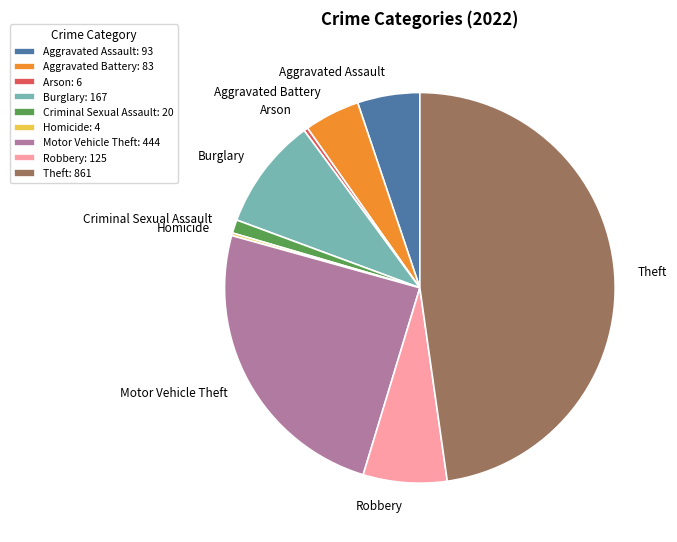

Approximately how many times larger is the value at Aggravated Battery compared to Aggravated Assault?

0.9